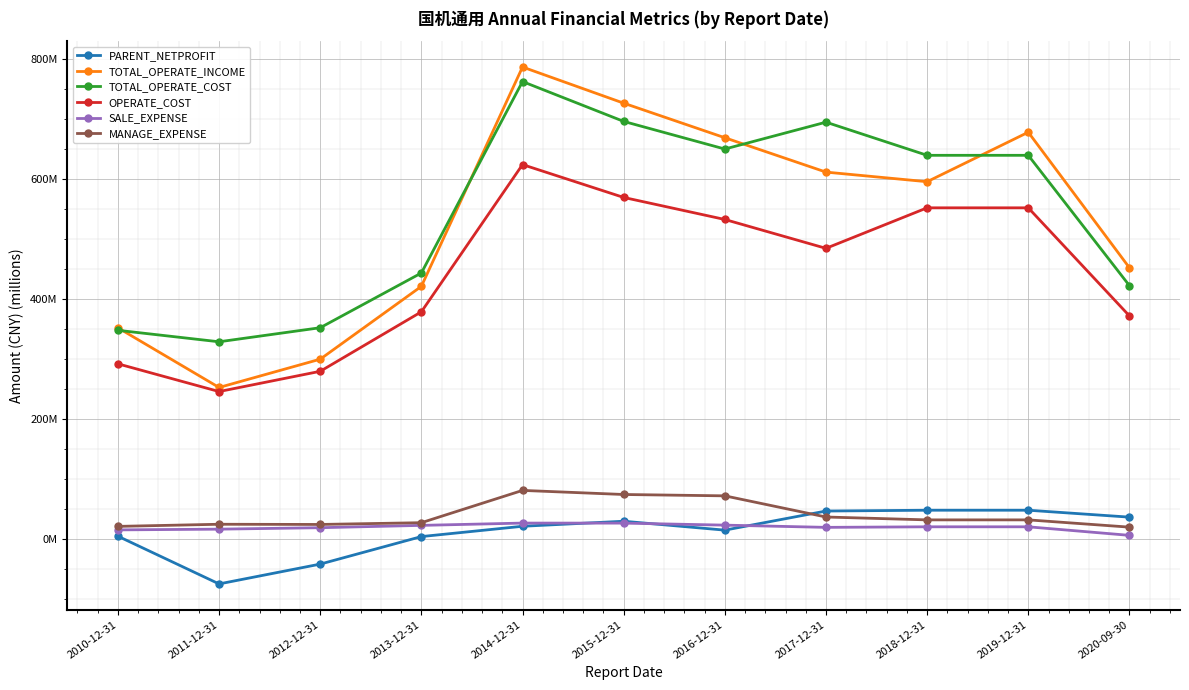

True or false: PARENT_NETPROFIT has a value of 77.4 at 2018-12-31.

False